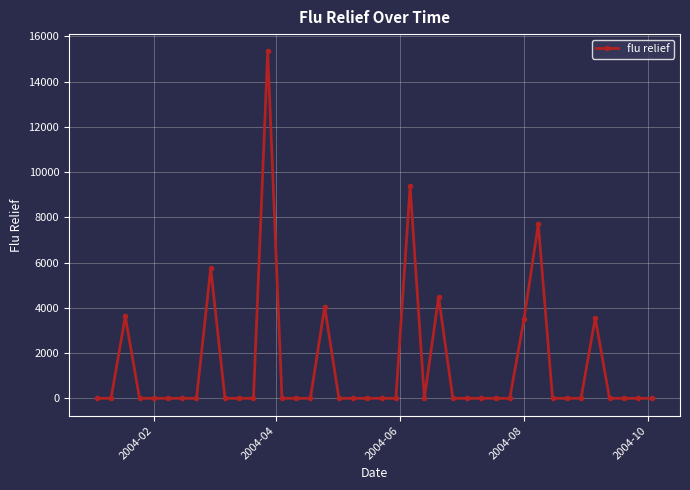

Count the number of categories in the chart.

40